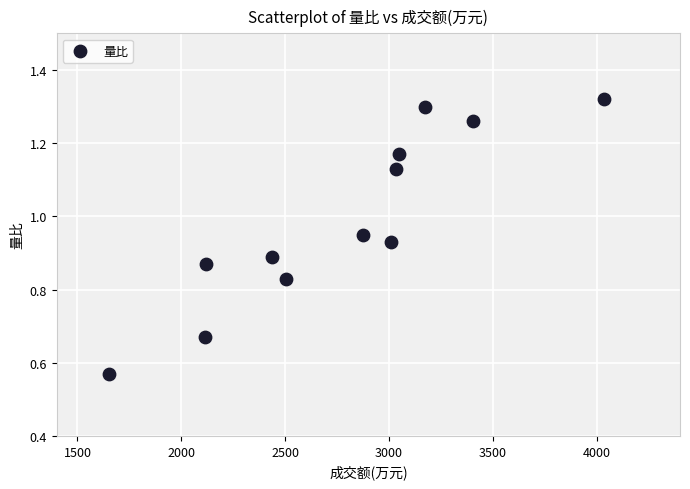

What is the range of X values (max minus min)?

2381.0